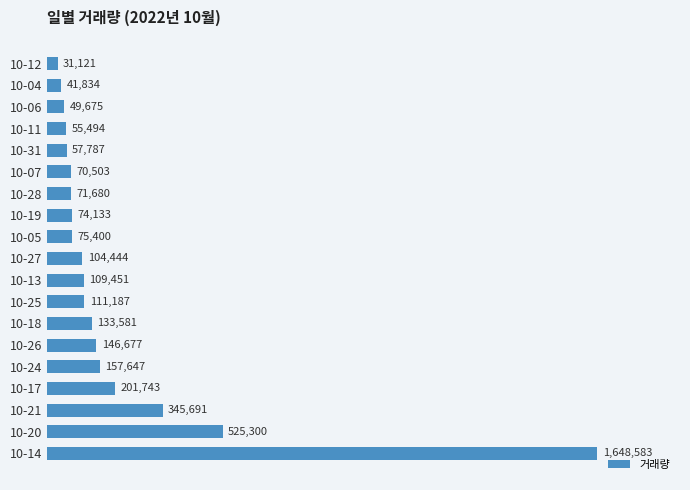

Are the bars horizontal?

Yes